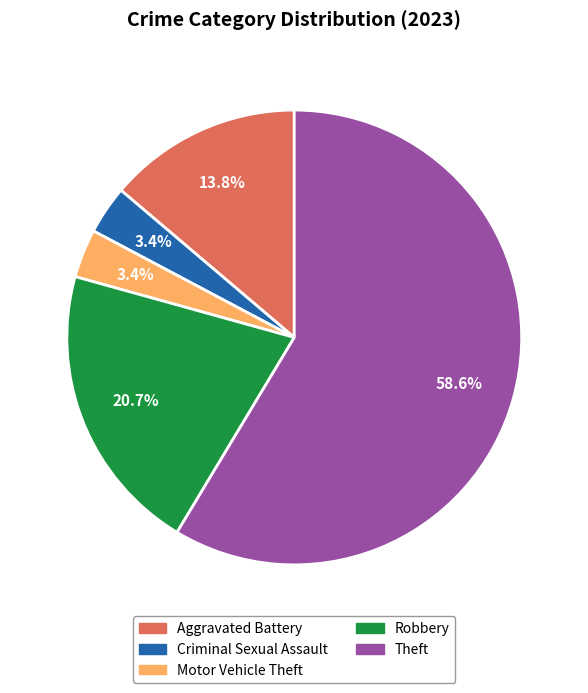

How many slices are in this pie chart?

5